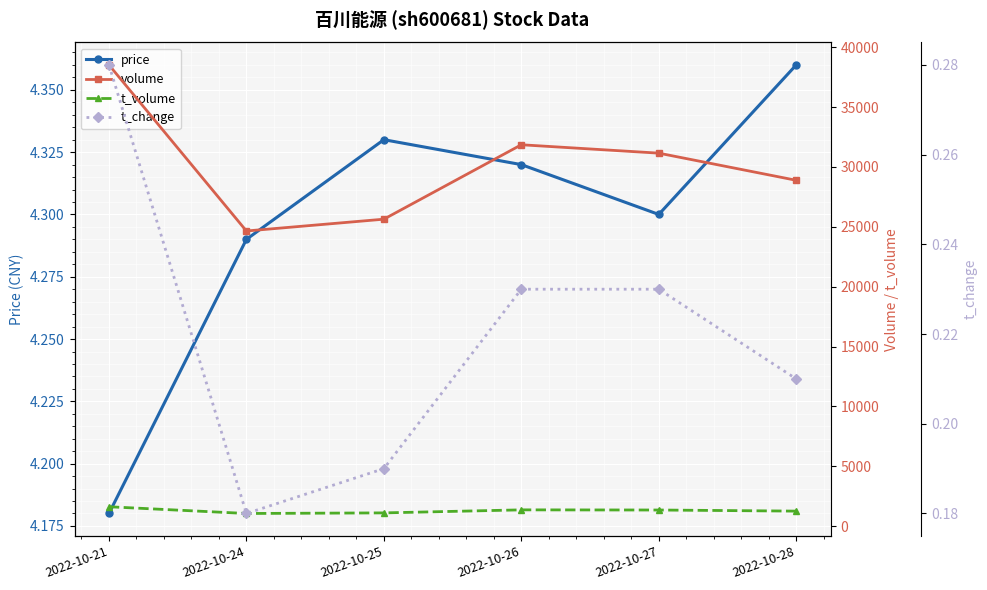

What is the maximum value for t_volume?

1624.0